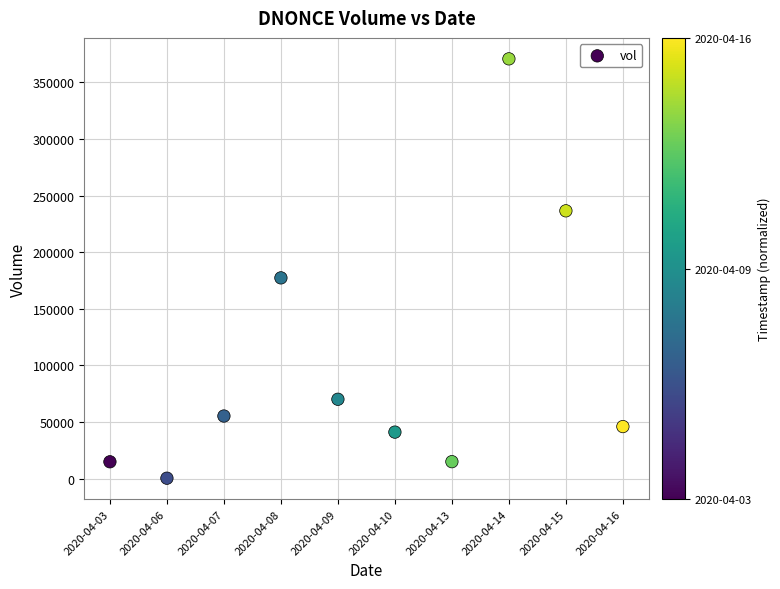

What Y value in the scatter plot is closest to 185550?

177300